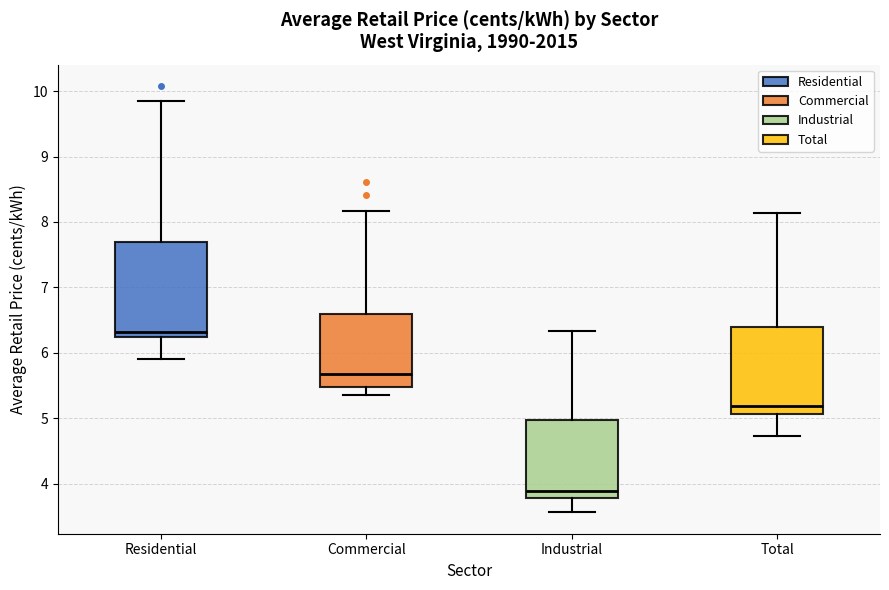

Where does the median line of the box for Commercial sit on the y-axis? The values are not printed on the chart, so give them approximately, as read against the axis.

5.7